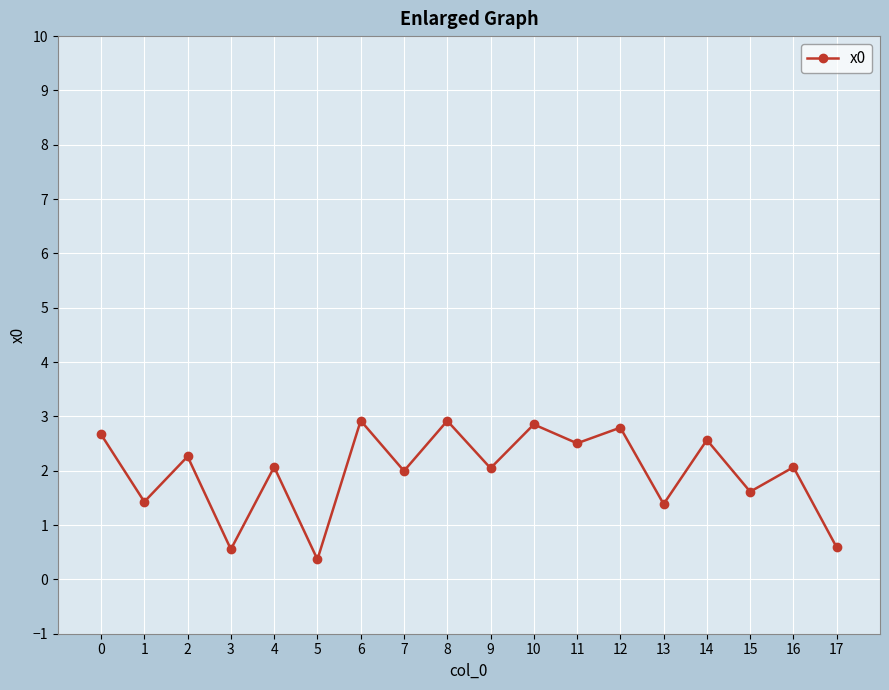

How many categories are shown in the chart?

18